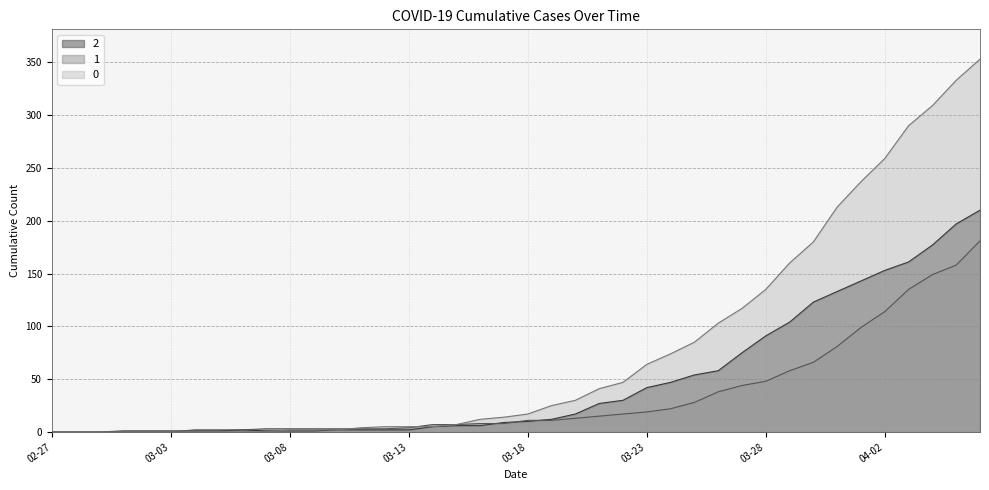

What is the total value across all series at 04-02?

526